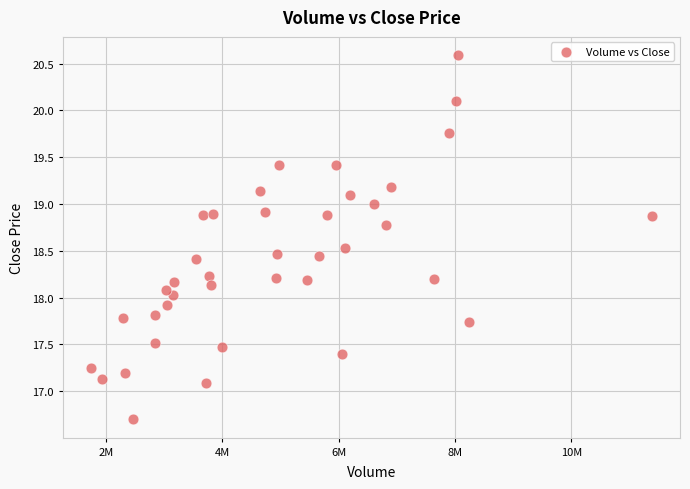

What is the range of X values (max minus min)?

9646100.0